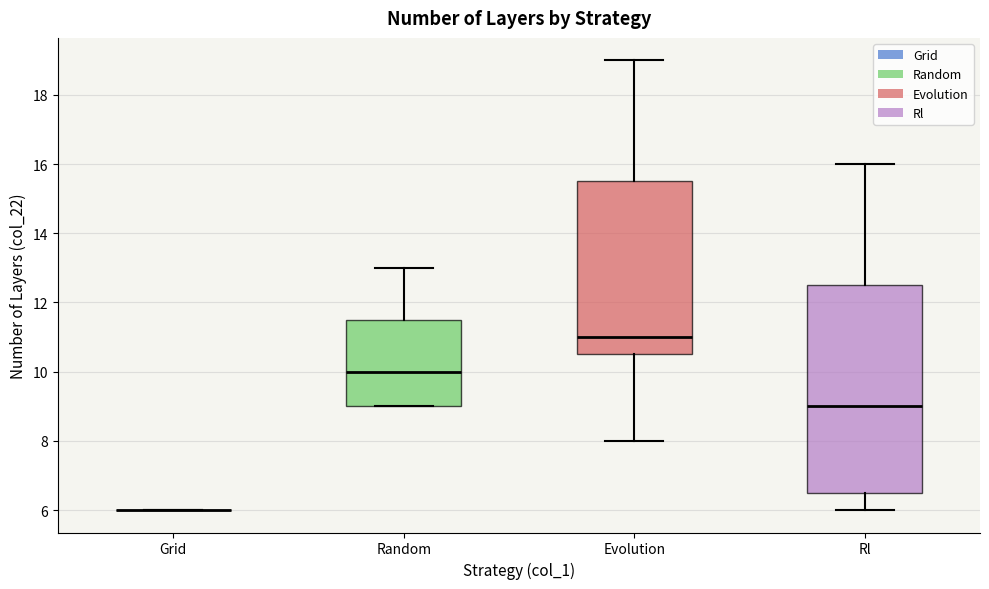

Reading left to right, transcribe this box plot: for each box, give where its median line is, the range the box spans, and where its two whiskers end, as read against the y-axis. The values are not printed on the chart, so give them approximately, as read against the axis.

Grid: box collapsed to a line at 6.0, whiskers 6.0 to 6.0
Random: median 10.0, box 9.0 to 11.6, whiskers 9.0 to 13.0
Evolution: median 11.0, box 10.6 to 15.6, whiskers 8.0 to 19.0
Rl: median 9.0, box 6.6 to 12.6, whiskers 6.0 to 16.0